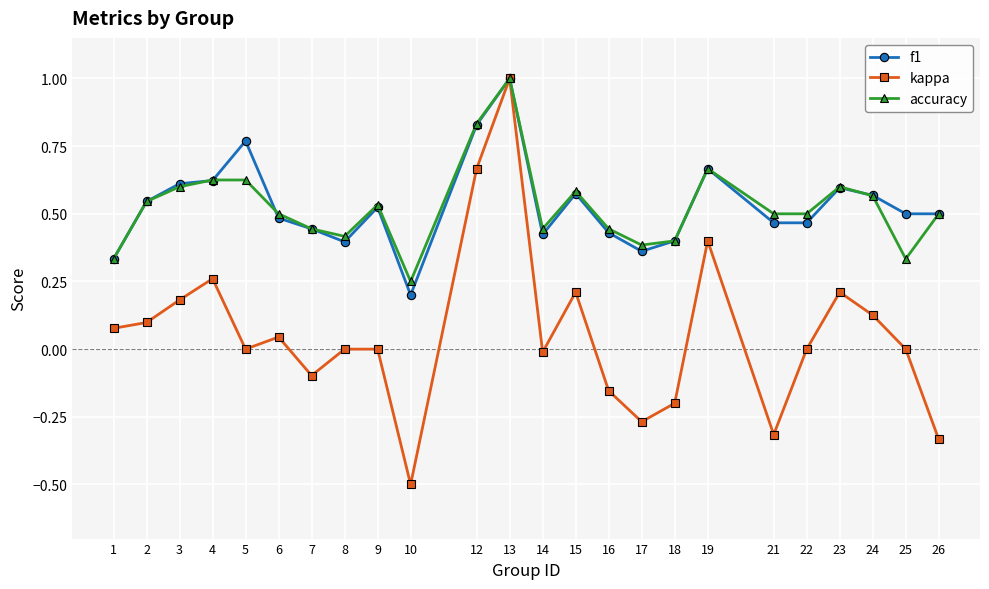

At which category is the sum across all series the highest?

13